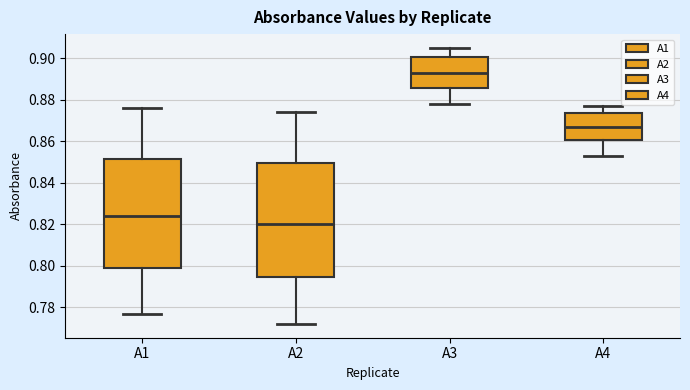

Reading left to right, transcribe this box plot: for each box, give where its median line is, the range the box spans, and where its two whiskers end, as read against the y-axis. The values are not printed on the chart, so give them approximately, as read against the axis.

A1: median 0.824, box 0.800 to 0.852, whiskers 0.778 to 0.876
A2: median 0.820, box 0.794 to 0.850, whiskers 0.772 to 0.874
A3: median 0.894, box 0.886 to 0.900, whiskers 0.878 to 0.906
A4: median 0.868, box 0.860 to 0.874, whiskers 0.854 to 0.878